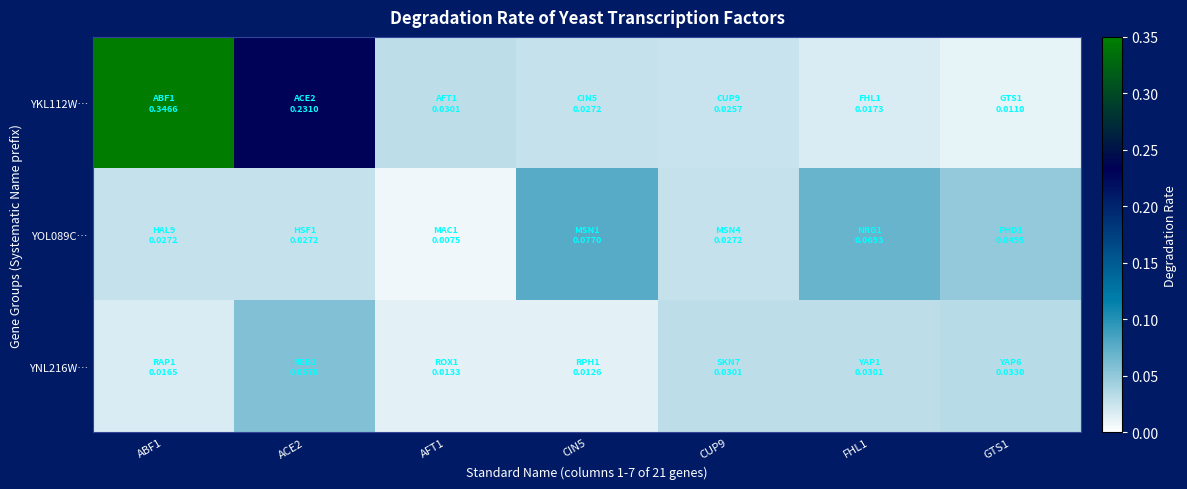

Rank the series by their average value, from lowest to highest.

YNL216W…, YOL089C…, YKL112W…